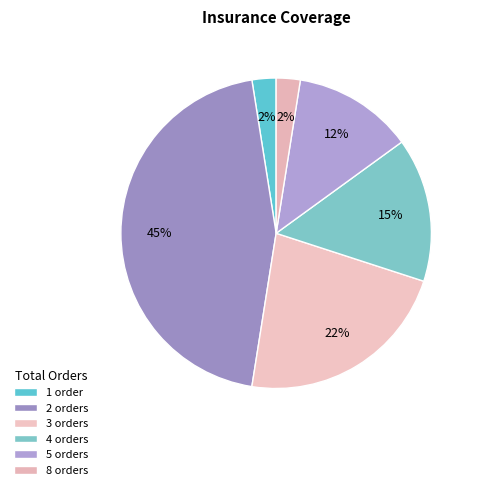

How many slices are in this pie chart?

6